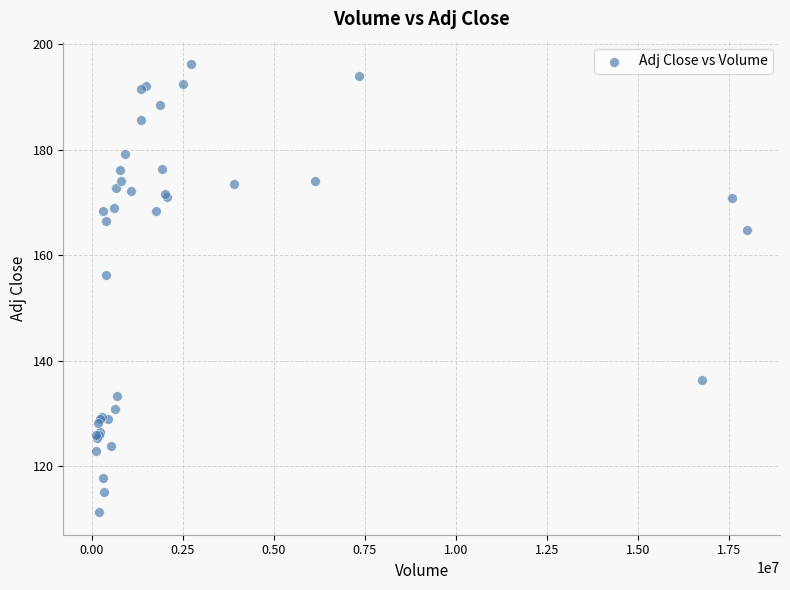

What Y value in the scatter plot is closest to 153?

156.4